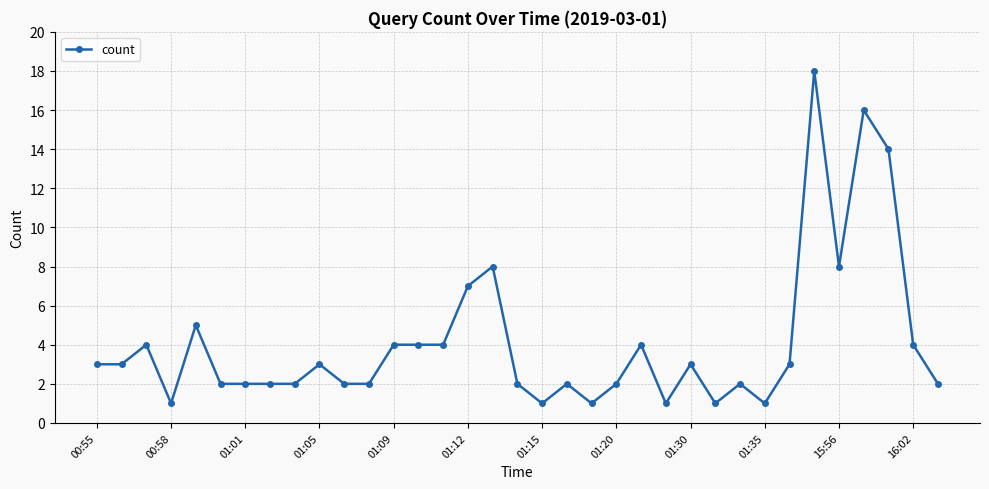

What is the difference between the maximum and minimum values?

17